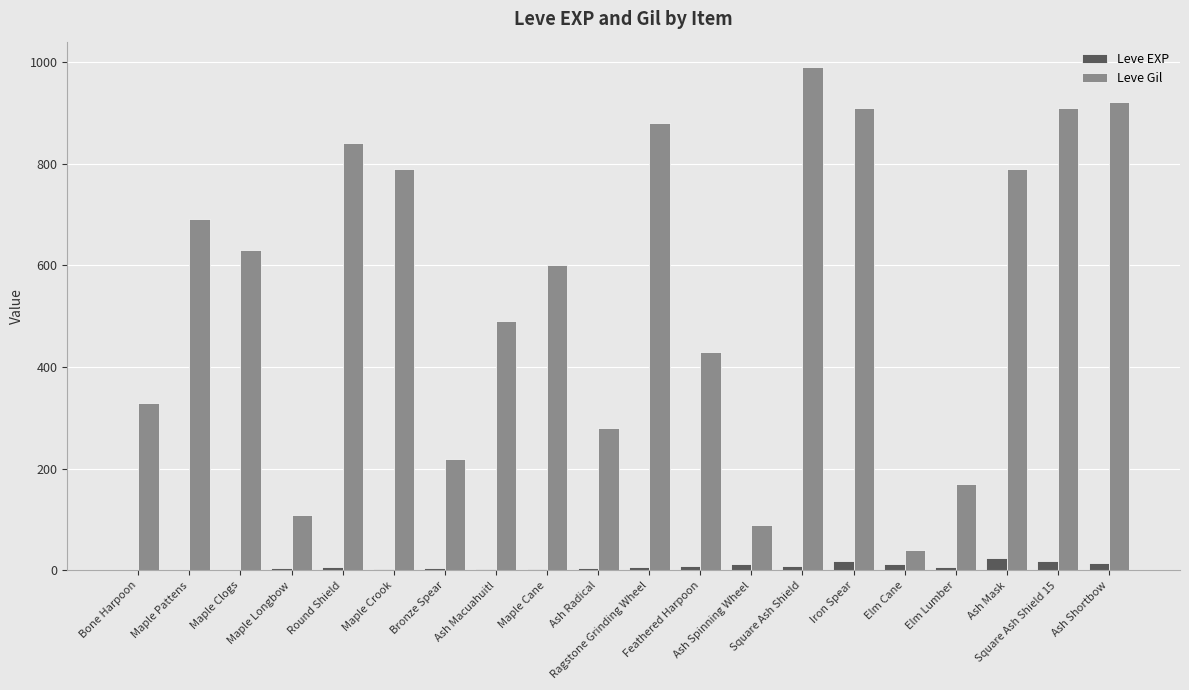

What are all the series names shown in the legend?

Leve EXP, Leve Gil